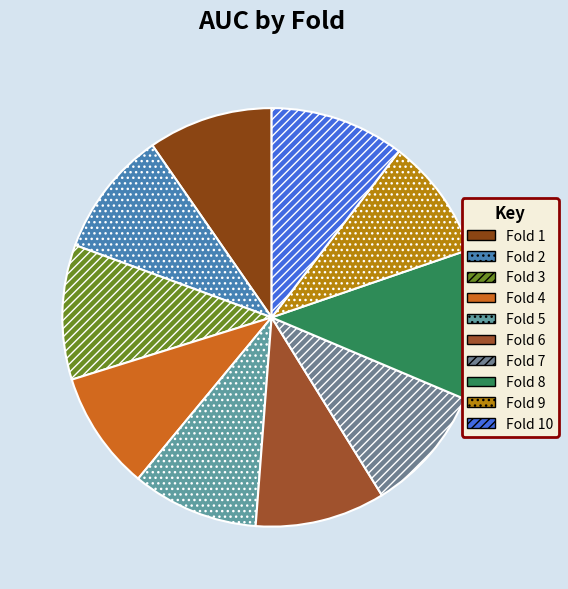

Rank the categories by value from highest to lowest.

Fold 8, Fold 3, Fold 10, Fold 6, Fold 7, Fold 5, Fold 2, Fold 1, Fold 9, Fold 4